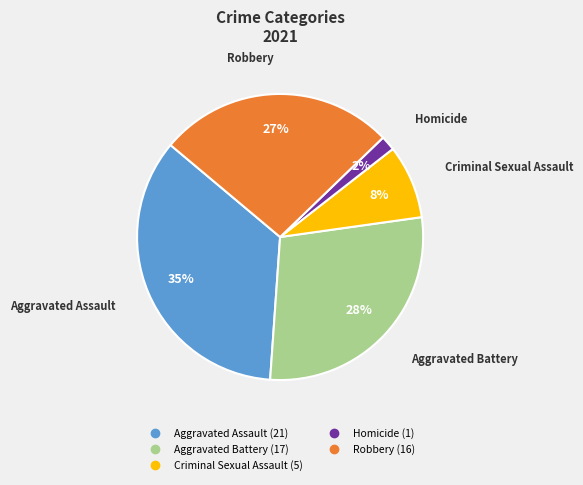

Is the sum of Aggravated Assault and Homicide greater than half?

No